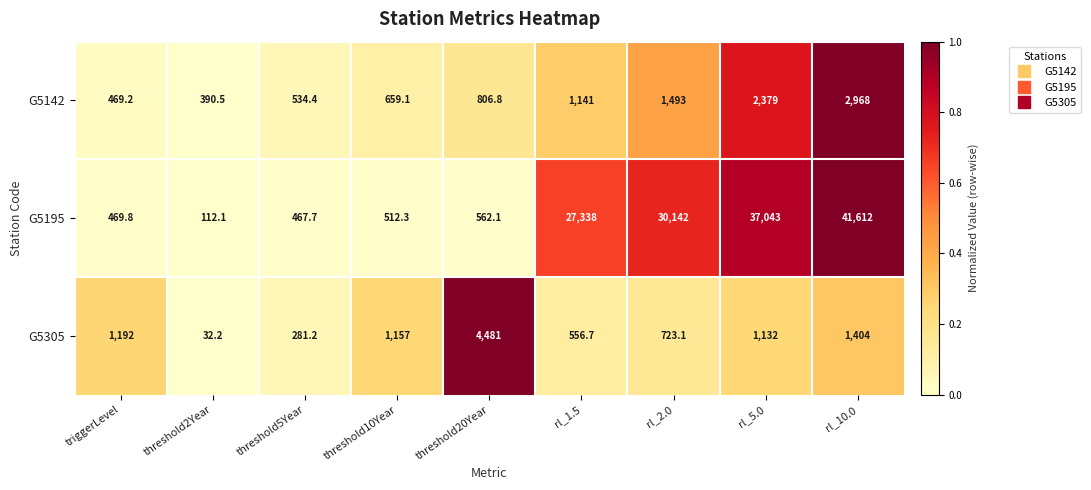

At which category does the chart reach its minimum across all series?

threshold2Year